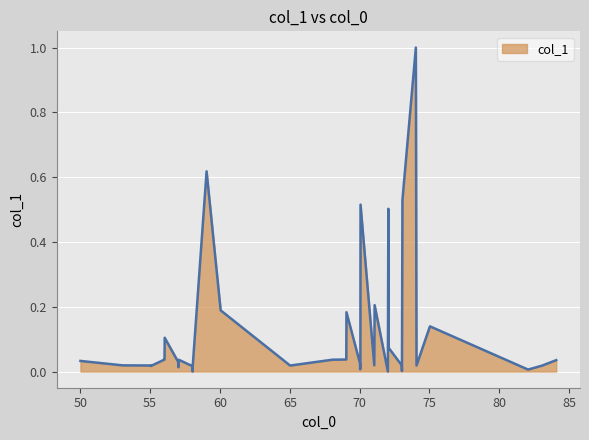

What is the difference between the maximum and minimum values?

1.0